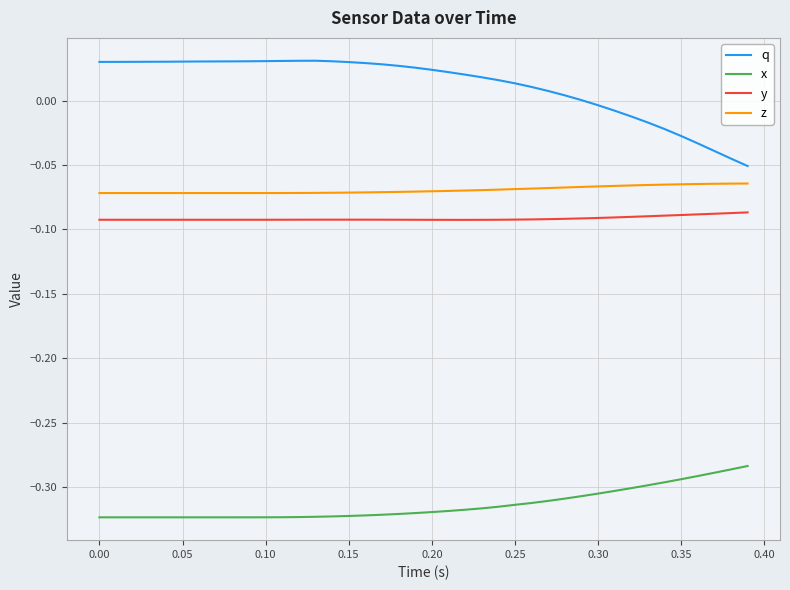

Which series has the largest total across all categories?

q